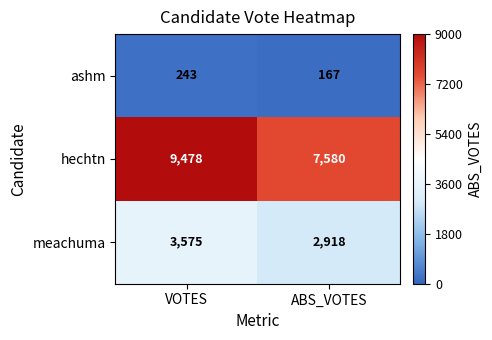

At how many categories does at least one series exceed 2613?

2